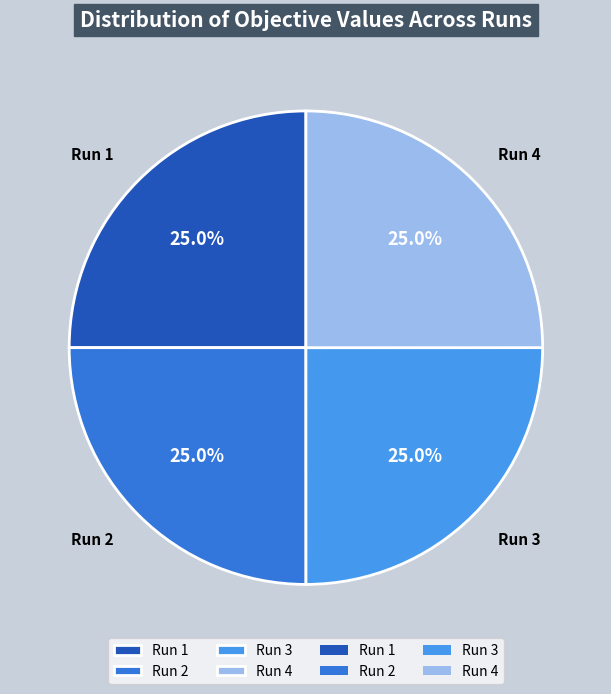

How much of the chart is everything except Run 1?

75.0%